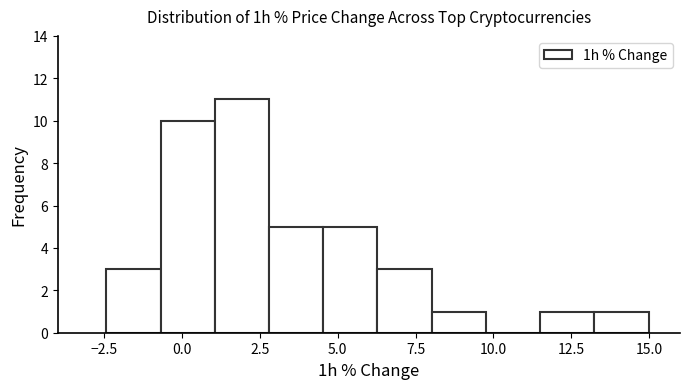

Read against the x-axis, roughly where is the centre of the tallest bar?

2.0